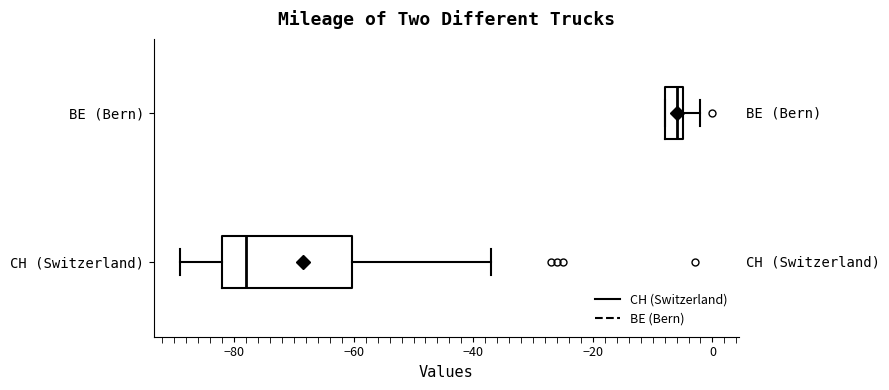

Reading bottom to top, transcribe this box plot: for each box, give where its median line is, the range the box spans, and where its two whiskers end, as read against the x-axis. The values are not printed on the chart, so give them approximately, as read against the axis.

CH (Switzerland): median -78, box -82 to -60, whiskers -88 to -36
BE (Bern): median -6, box -8 to -4, whiskers -8 to -2